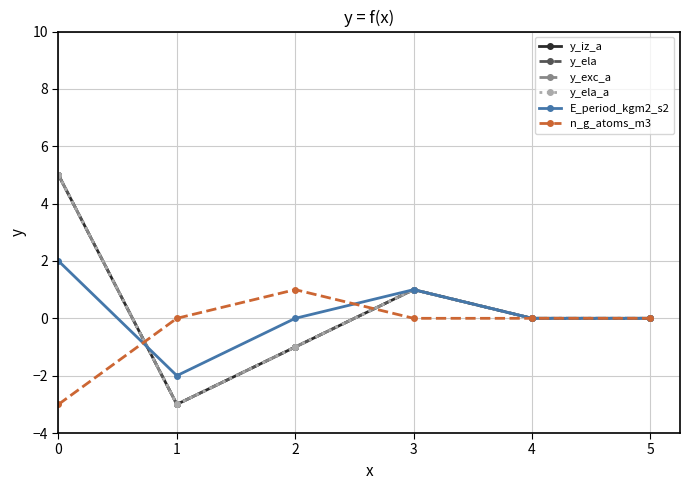

Is it true that y_ela_a equals 5 at 4?

False